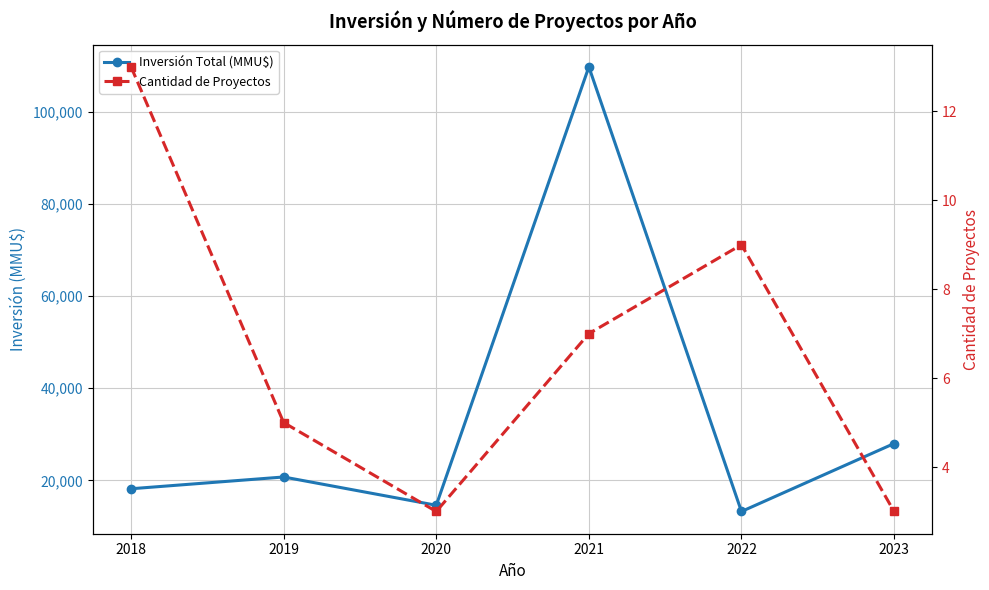

What is the value of the Cantidad de Proyectos point at the 4th from the left?

7